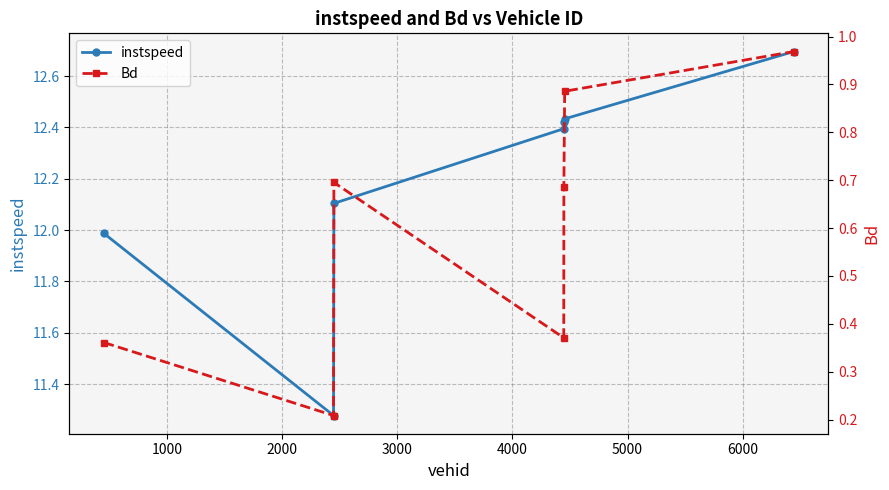

What is the minimum value for instspeed?

11.3